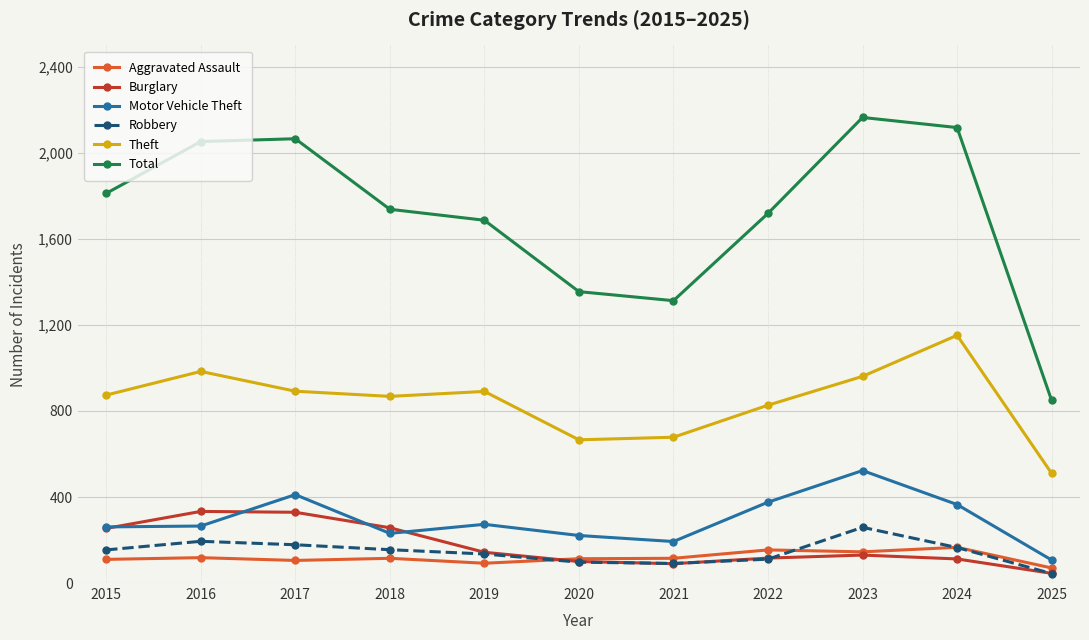

What are all the series names shown in the legend?

Aggravated Assault, Burglary, Motor Vehicle Theft, Robbery, Theft, Total